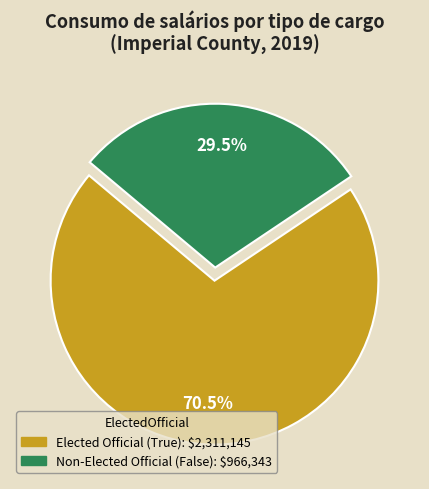

Count the number of slices in the pie.

2